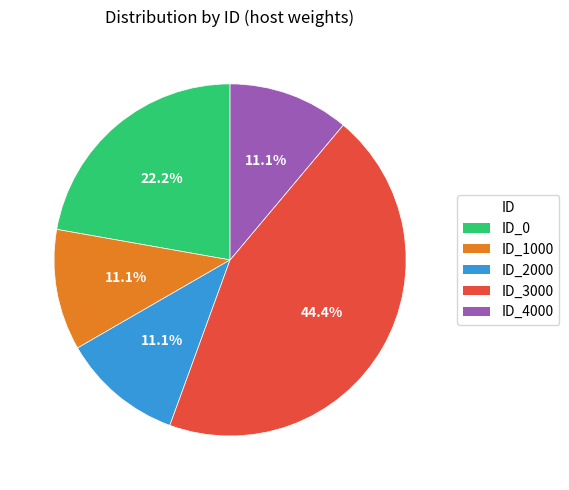

Is there any slice that represents more than half of the pie?

No